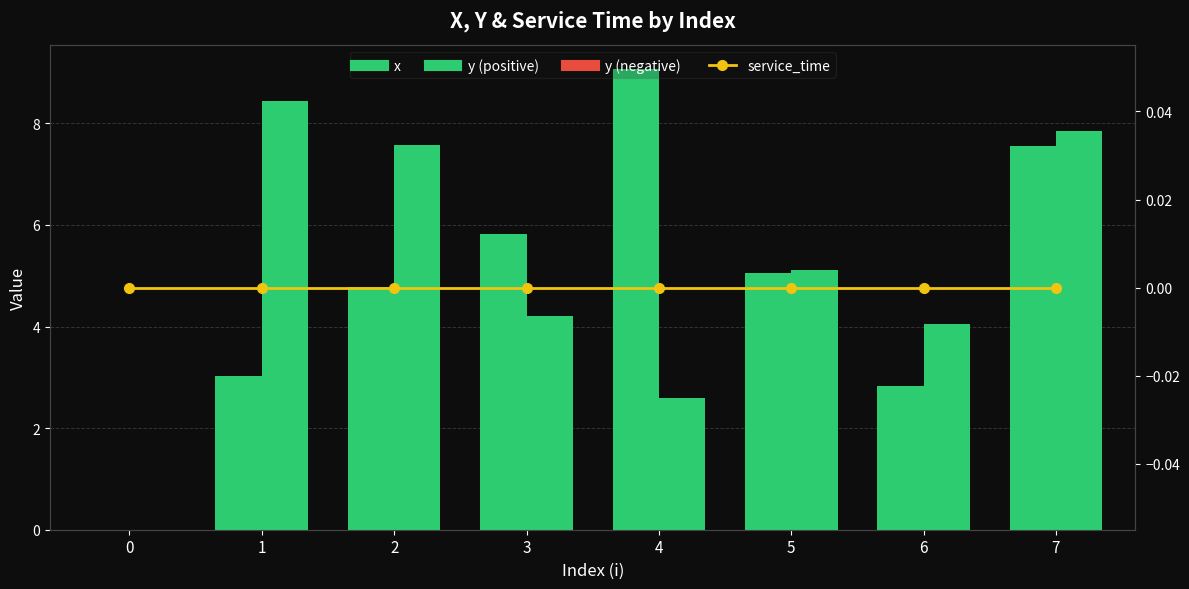

What is the total value across all series at 7?

15.4